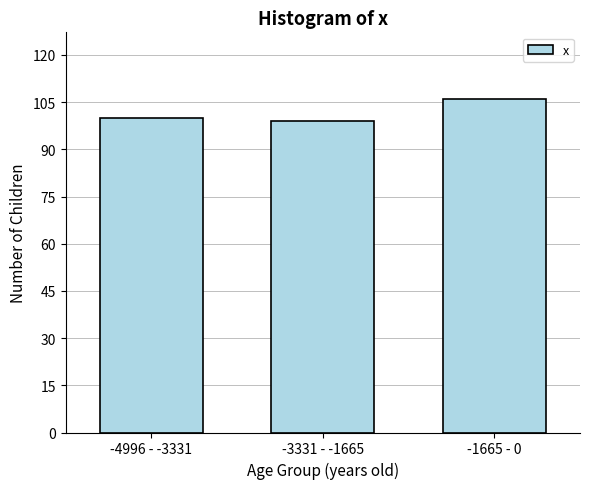

Reading left to right, extract all data points from this chart.

100	99	106